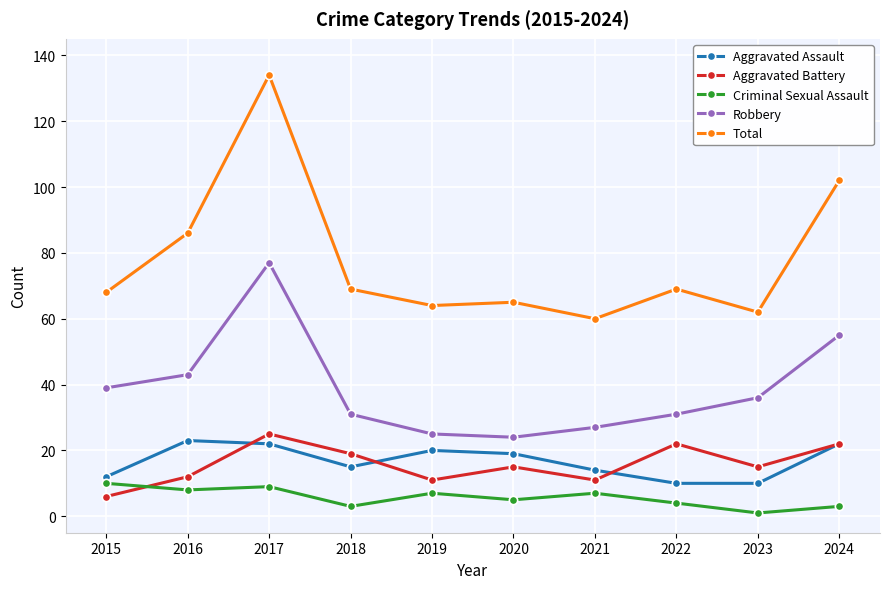

Where is Robbery nearest to the value 50?

2024